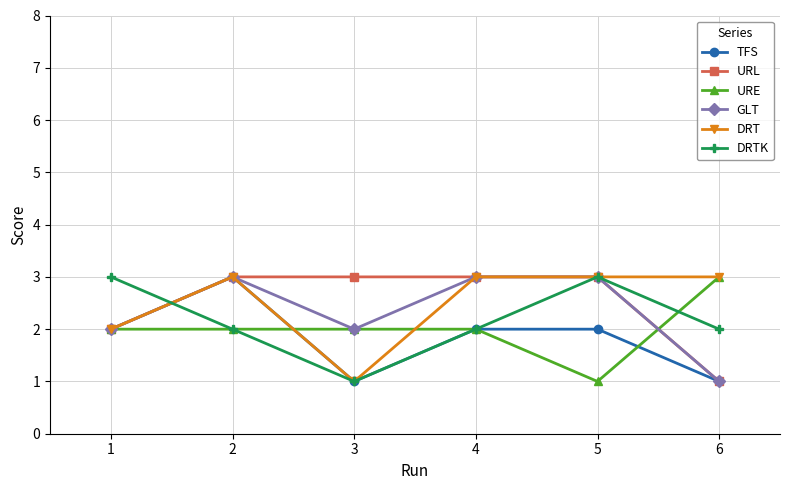

At how many categories does at least one series exceed 2?

6